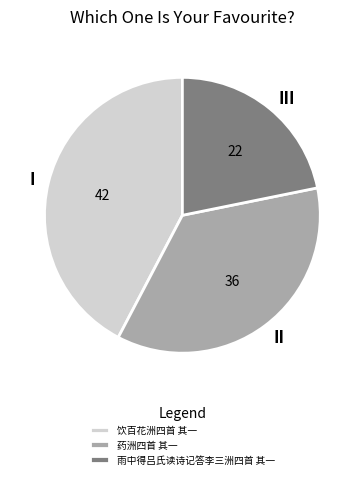

Is there a majority slice in this chart?

No